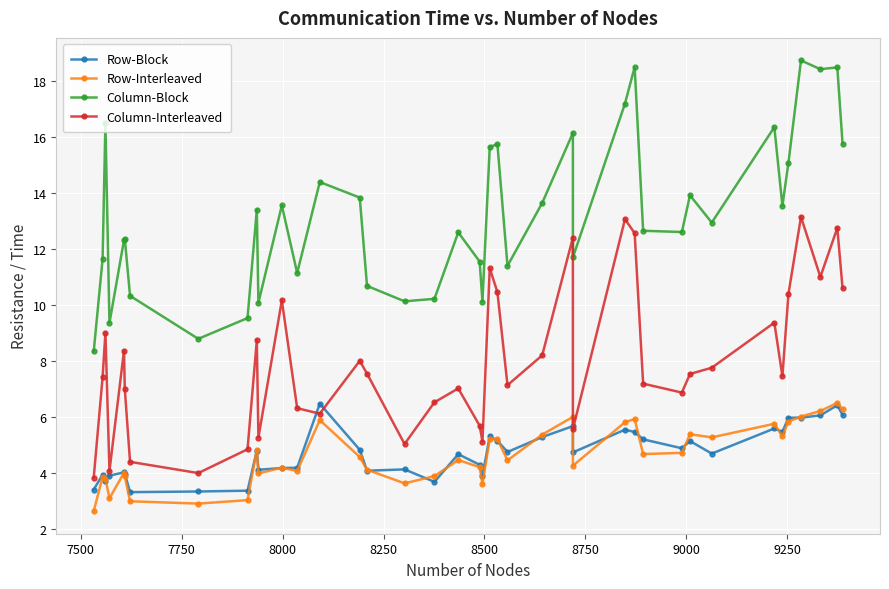

How many data points does each series have?

40